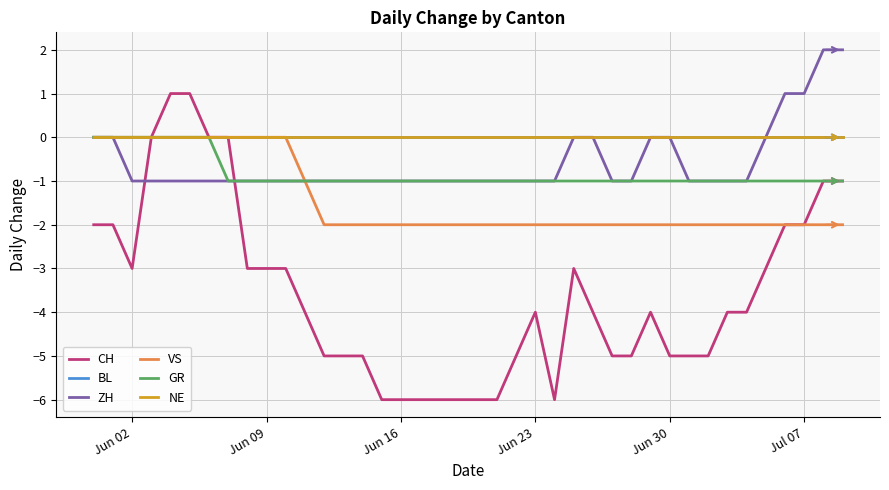

At which label is GR closest to 0?

Jun 02